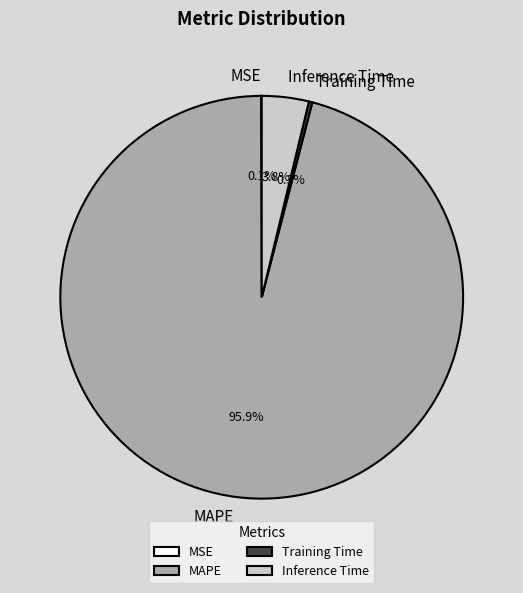

How much of the chart is everything except Inference Time?

96.2%